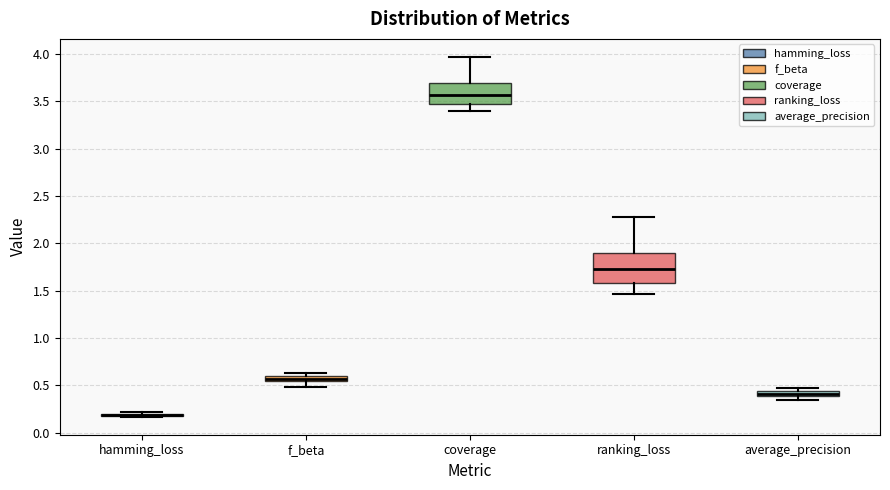

Where does the lower whisker of the box for f_beta end on the y-axis? The values are not printed on the chart, so give them approximately, as read against the axis.

0.50